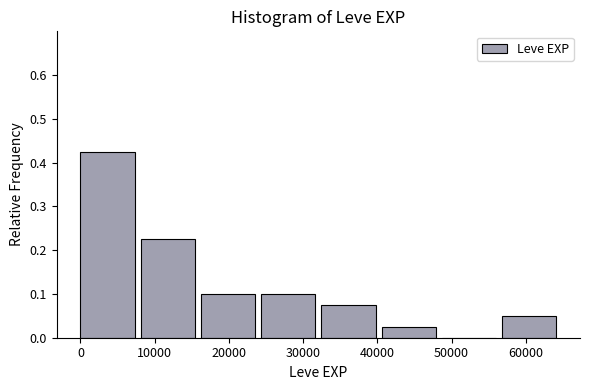

Which range on the x-axis has the tallest bar?

0 to 8000